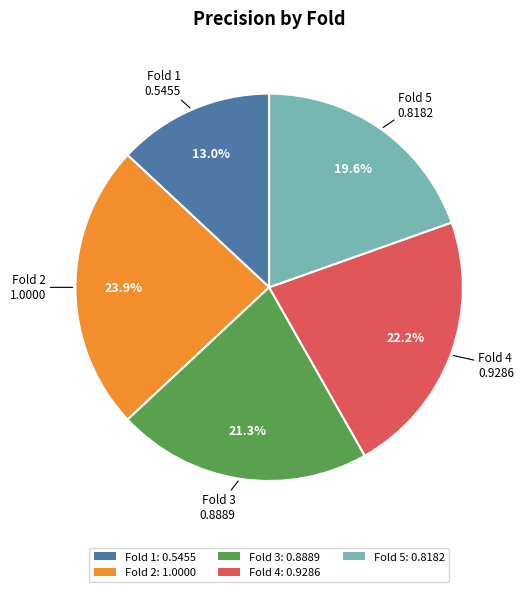

Is the sum of Fold 2 and Fold 1 greater than half?

No